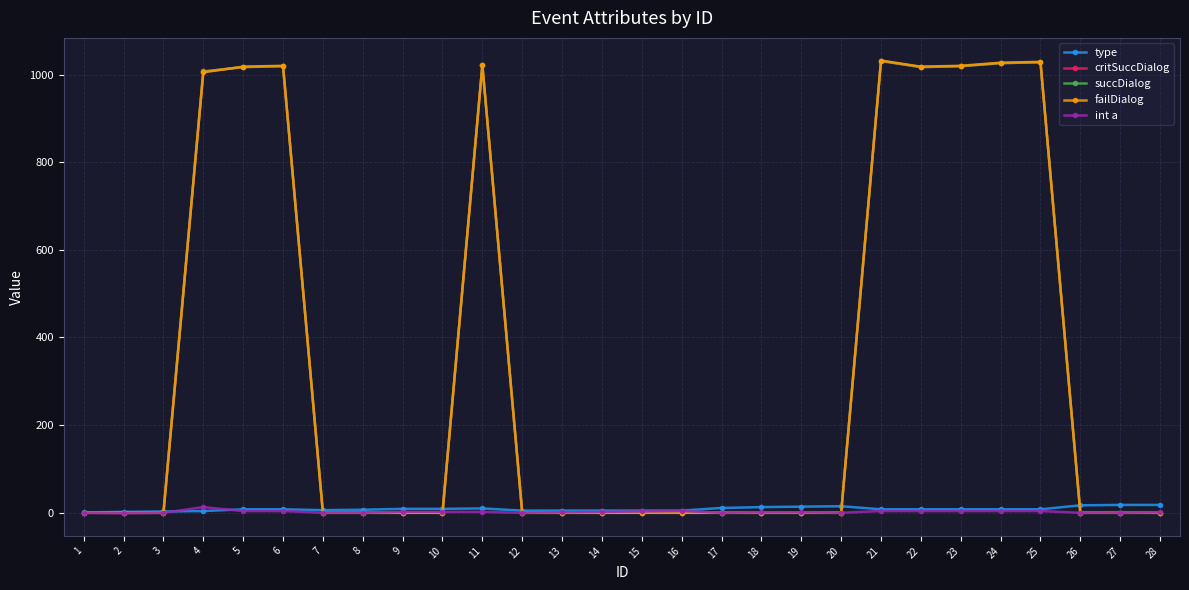

Is this an area chart (filled region under the line)?

No